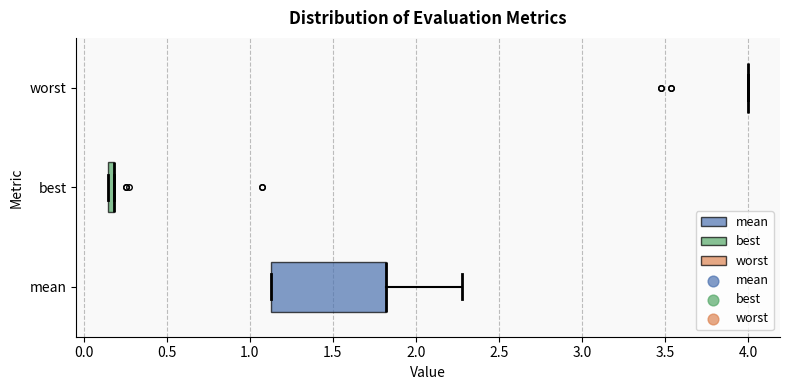

Where is the right edge of the box for best on the x-axis? The values are not printed on the chart, so give them approximately, as read against the axis.

0.20